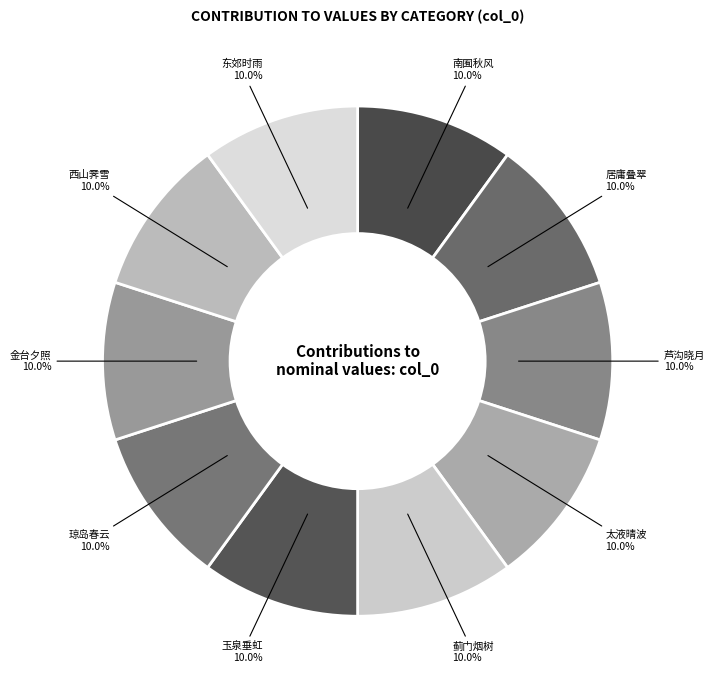

Count the number of slices in the pie.

10